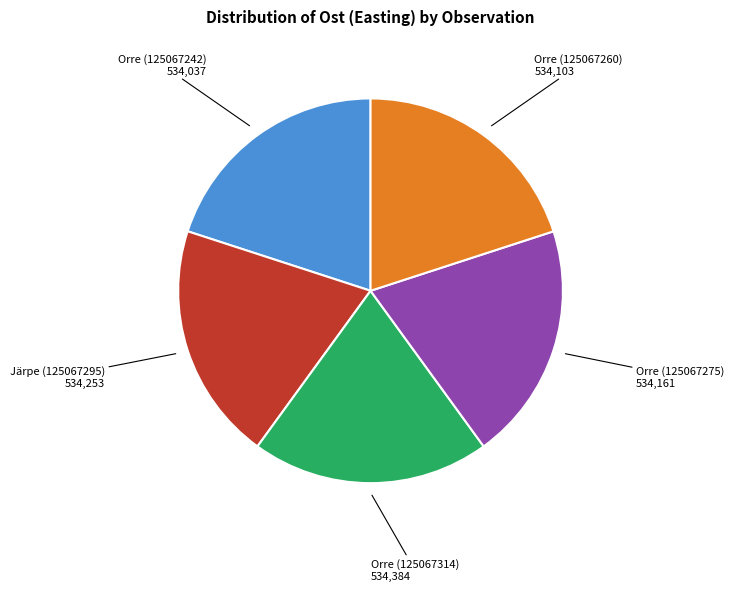

Do Orre (125067260) and Orre (125067242) together represent more than half of the pie?

No